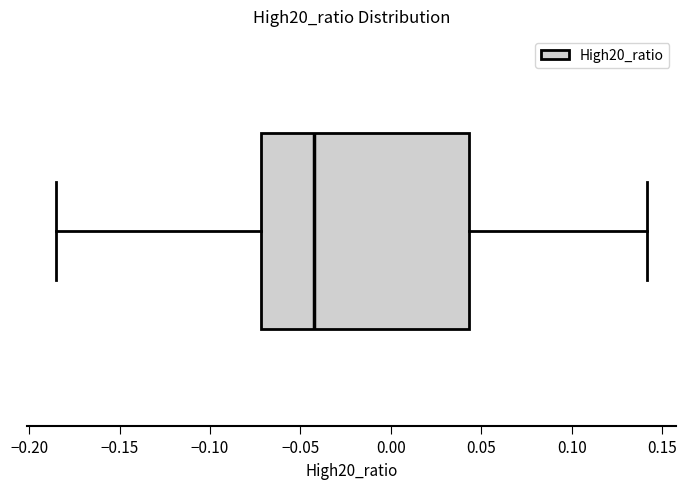

Read this box plot against the x-axis: the position of the median line, the range covered by the box, and the ends of both whiskers. The values are not printed on the chart, so give them approximately, as read against the axis.

median -0.040, box -0.070 to 0.045, whiskers -0.185 to 0.140